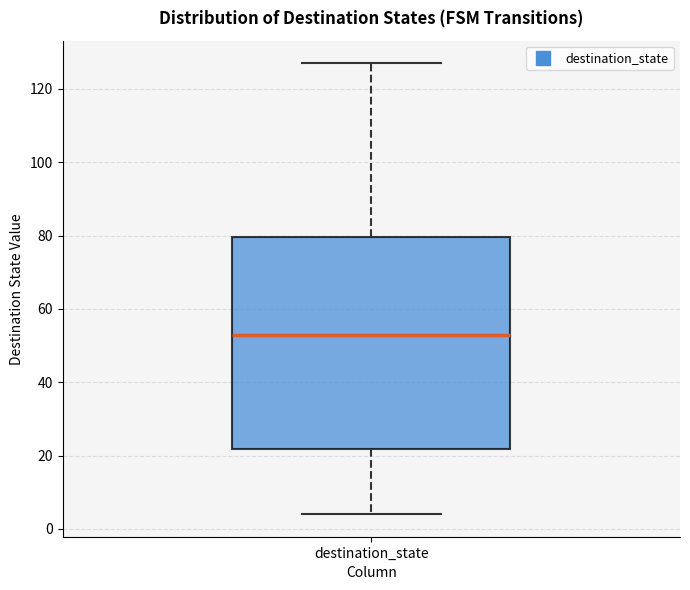

Where does the upper whisker of the box for destination_state end on the y-axis? The values are not printed on the chart, so give them approximately, as read against the axis.

128